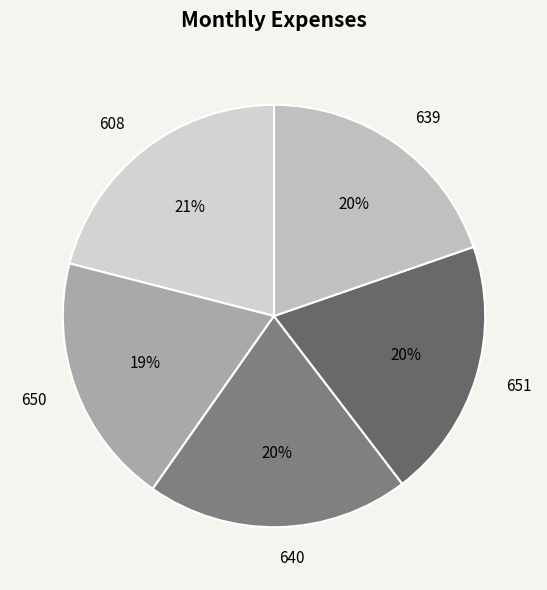

Does 650 account for over 50% of the chart?

No